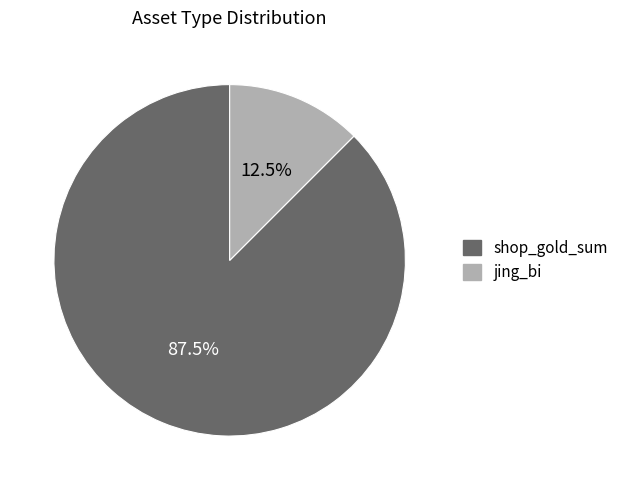

Does any single category account for the majority?

Yes